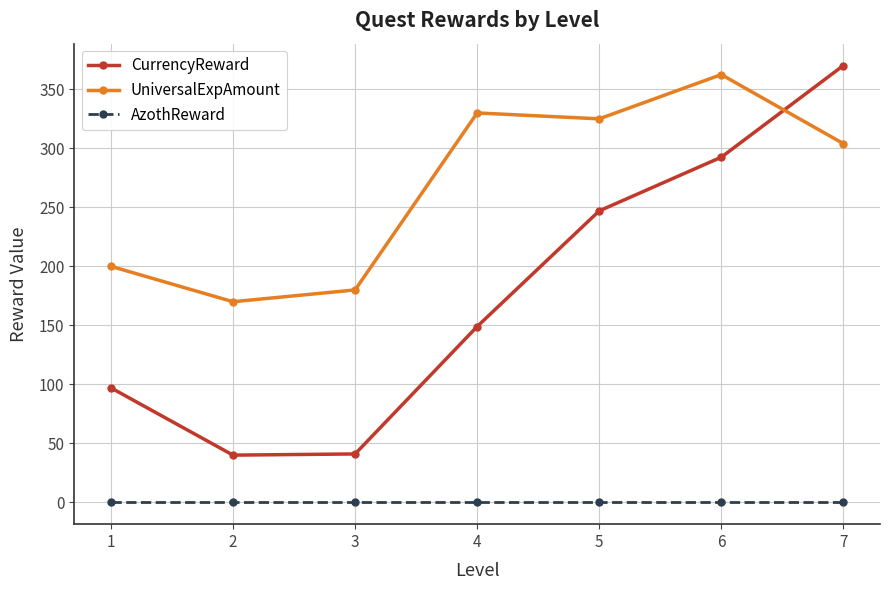

What is the value of the UniversalExpAmount point at the 6th from the left?

362.5